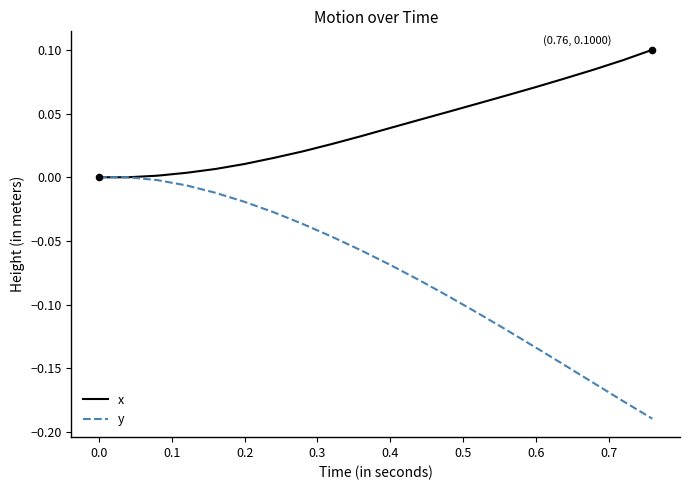

Which series has the largest total across all categories?

x